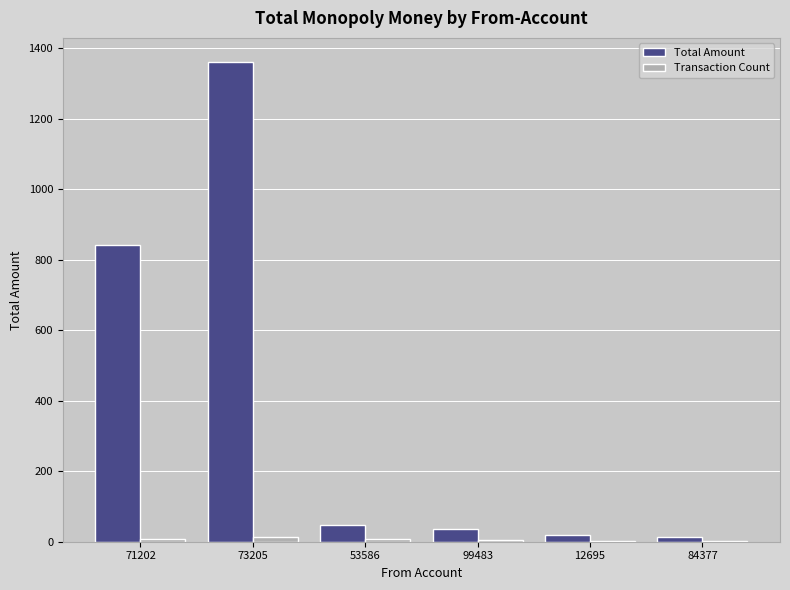

What is the sum of all Total Amount values?

2321.2